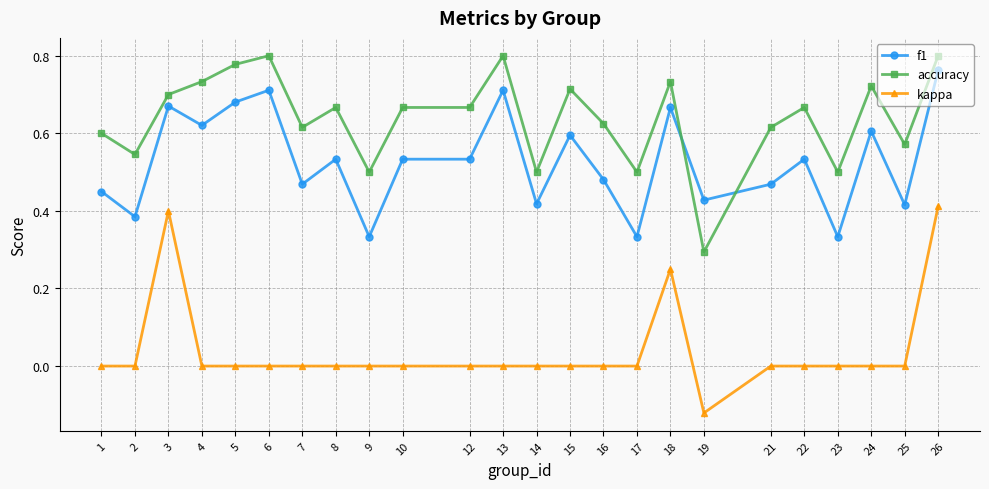

The kappa series shows 0.2 at 21. True or false?

False